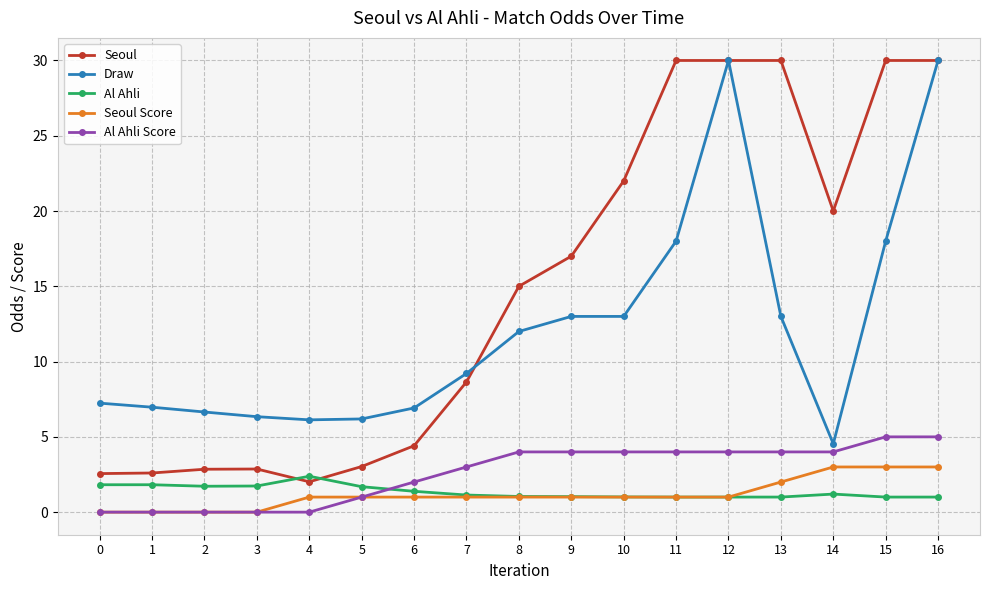

What is the difference between the second highest and second lowest values in the Seoul Score series?

3.0